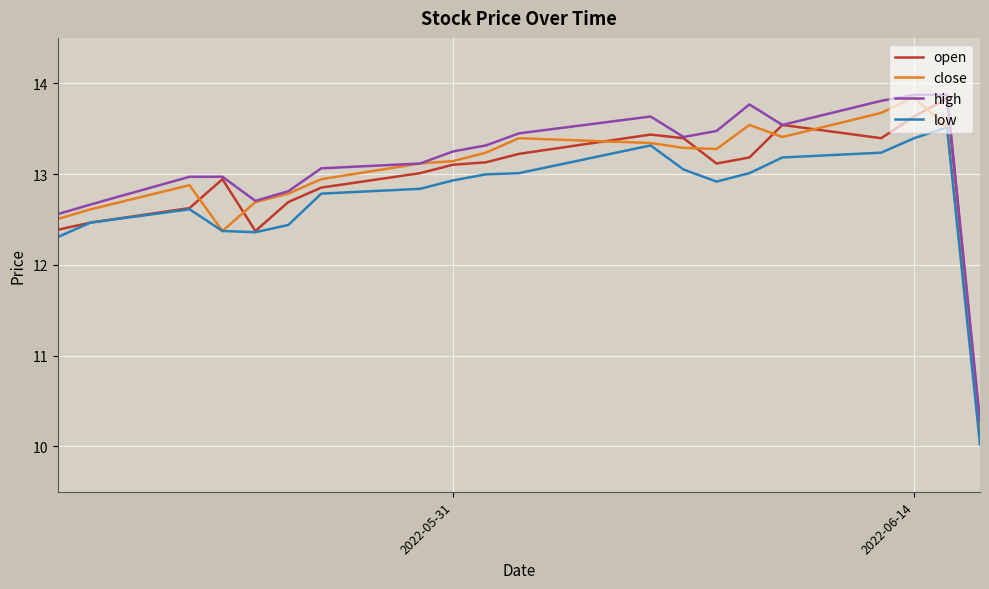

How many lines are shown in the chart?

4